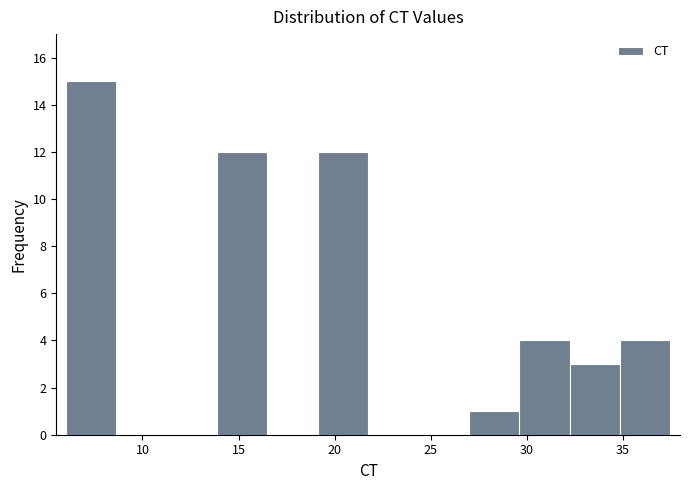

Which range on the x-axis has the tallest bar?

6.0 to 8.5